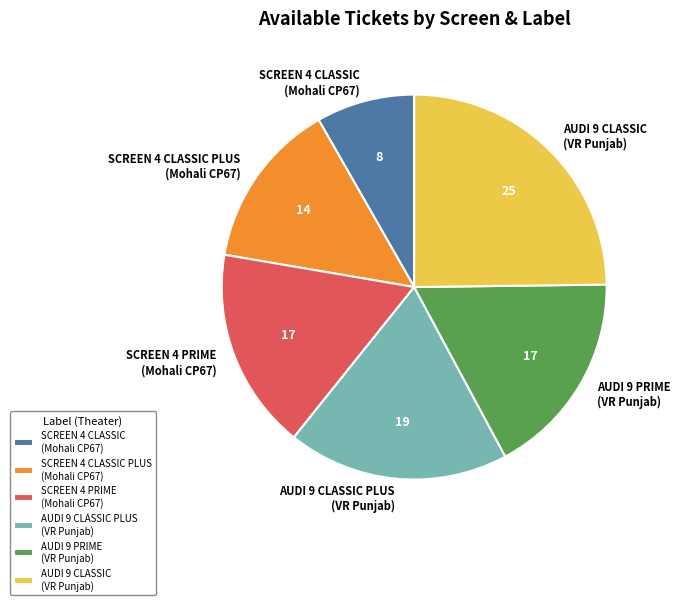

What is the smallest slice in the pie chart?

SCREEN 4 CLASSIC (Mohali CP67)